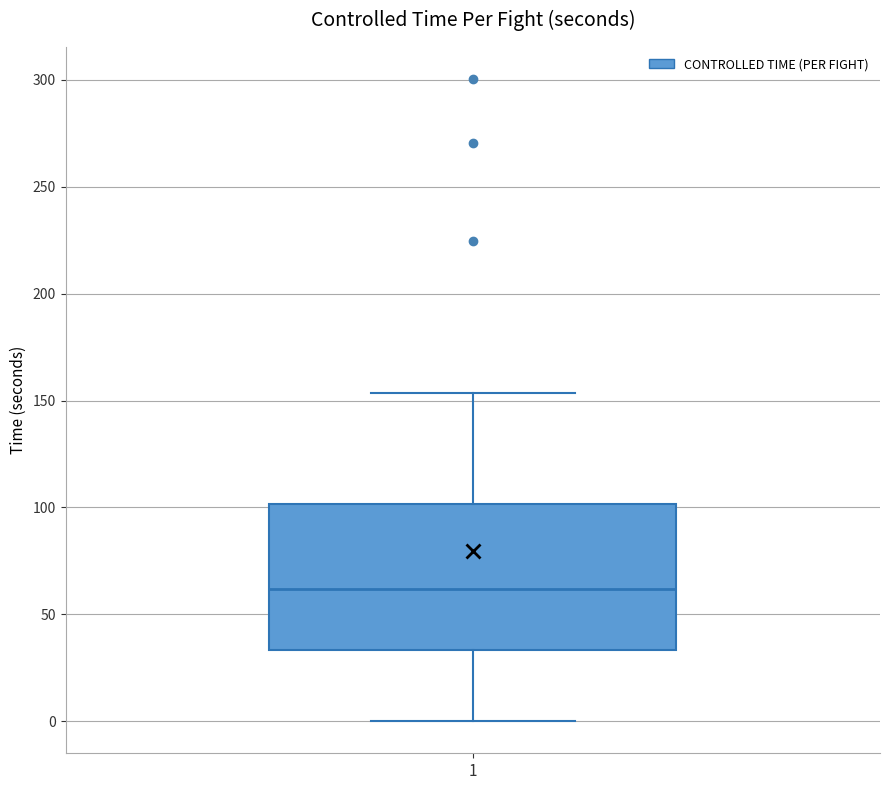

Where does the upper whisker of the box at x = 1 end on the y-axis? The values are not printed on the chart, so give them approximately, as read against the axis.

155